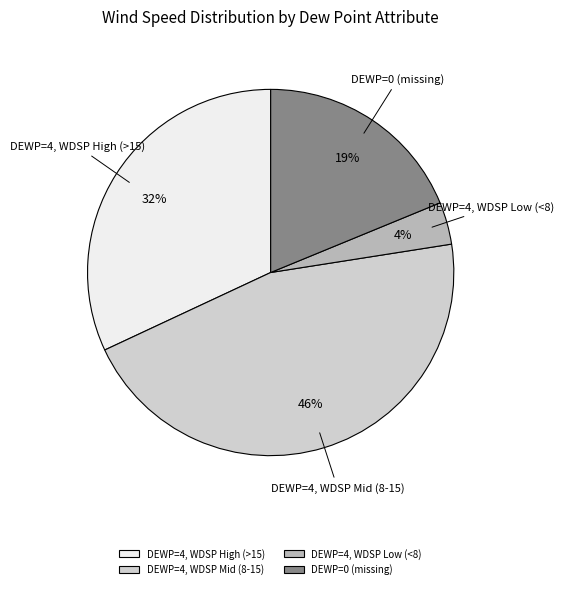

To the nearest percent, what portion does DEWP=0 (missing) represent?

19%